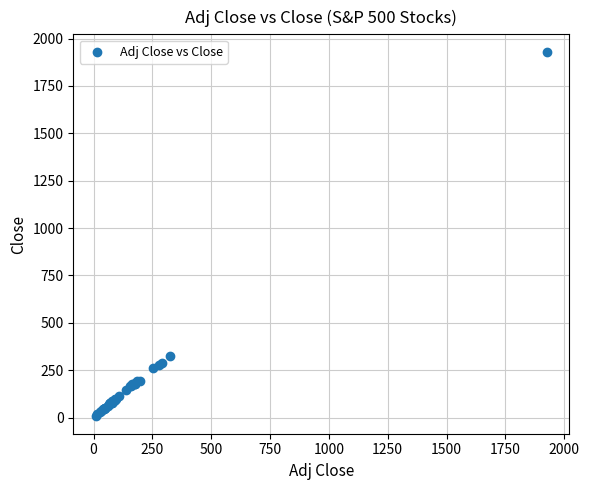

What Y value in the scatter plot is closest to 968?

324.7